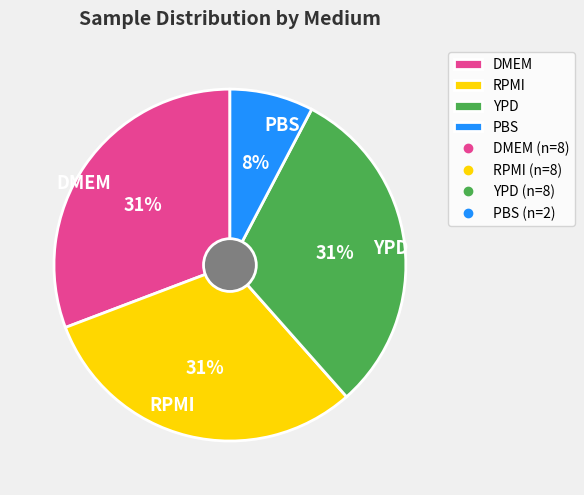

To the nearest percent, what is the difference between the largest and smallest slice percentages?

23%